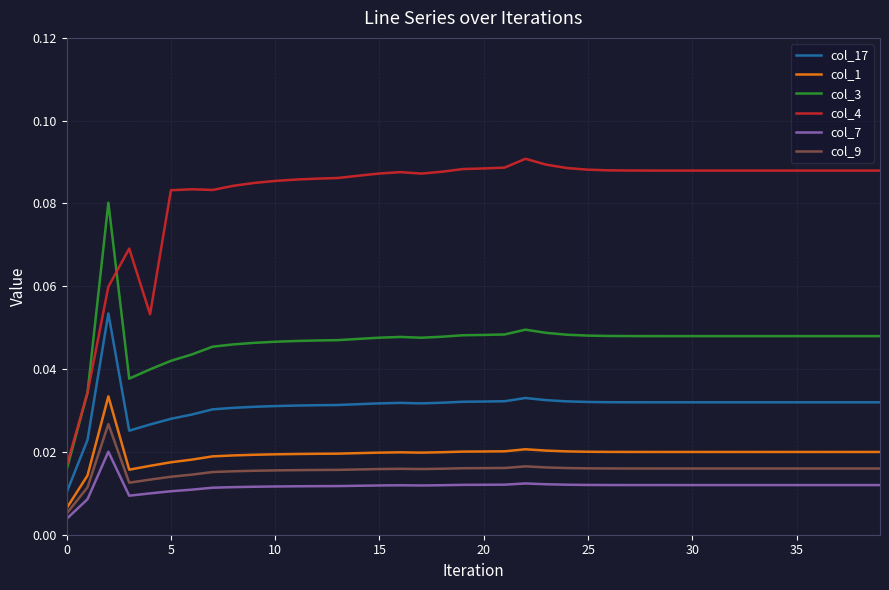

List the series in order of their peak value, lowest first.

col_7, col_9, col_1, col_17, col_3, col_4